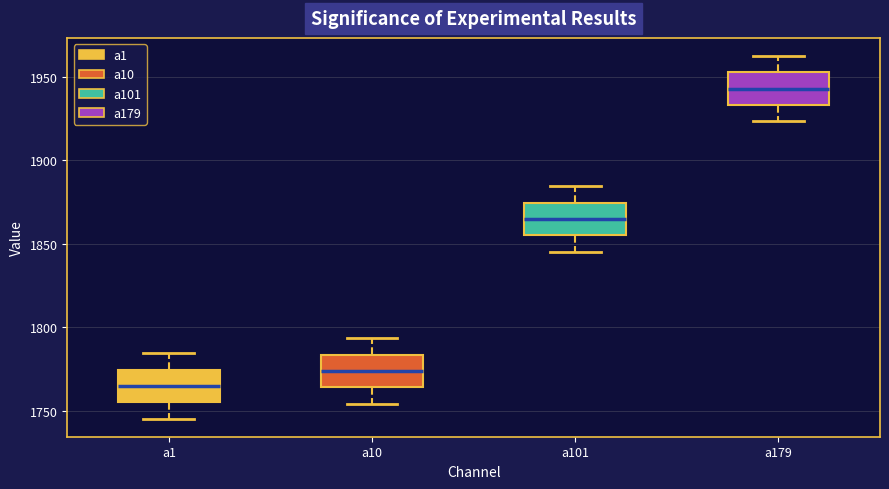

Which box has the lowest median line?

a1